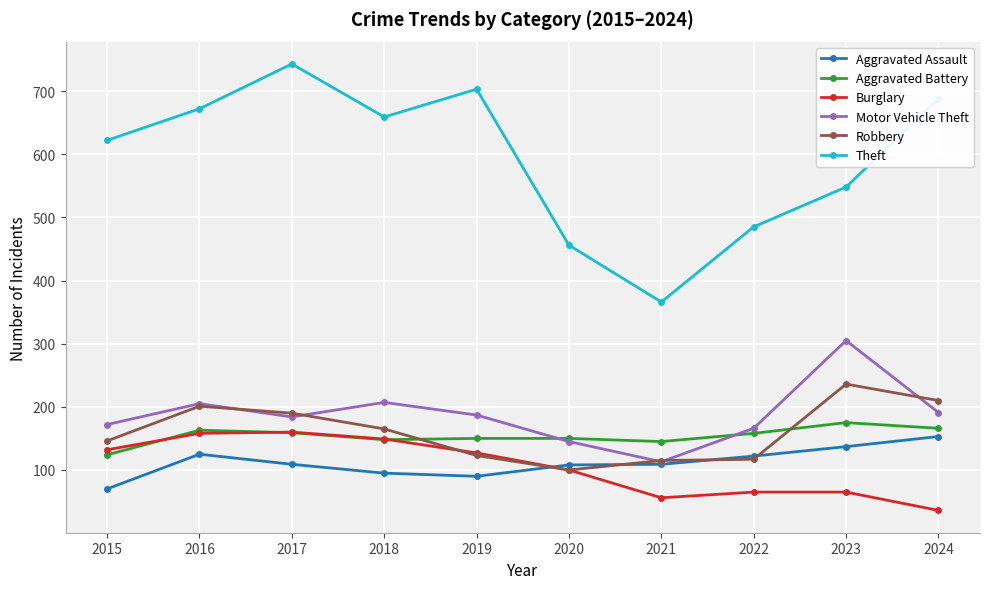

Which series has the largest total across all categories?

Theft